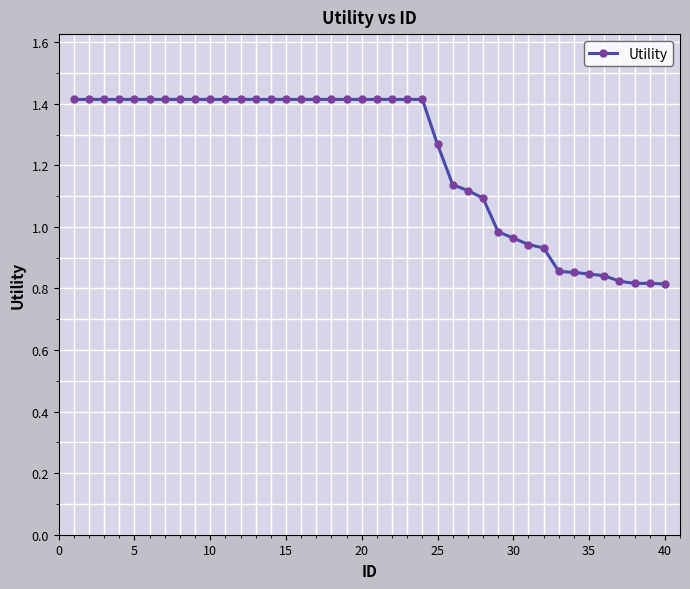

What is the greatest value displayed?

1.4